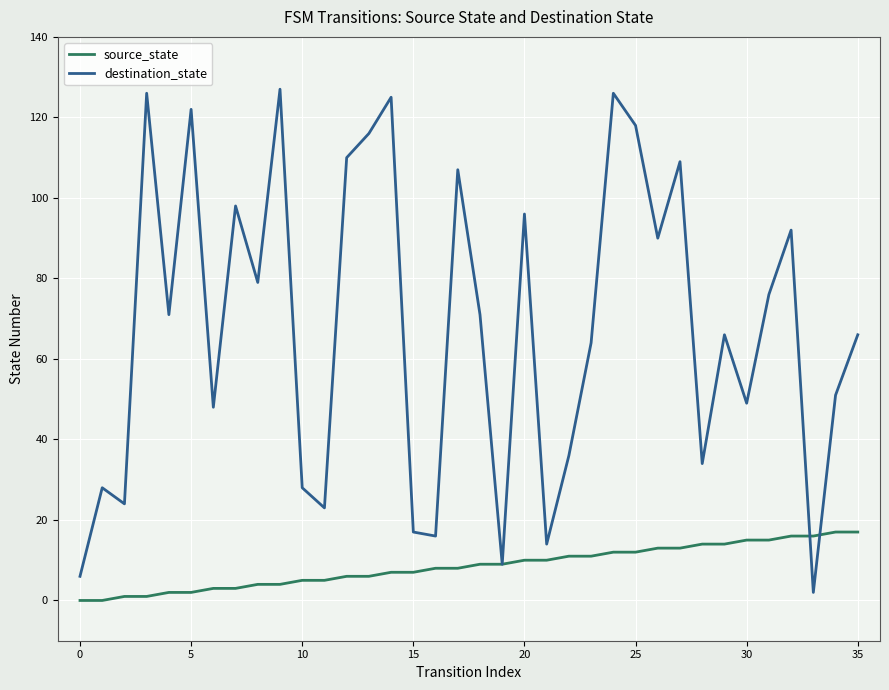

What is the maximum value shown in the chart?

127